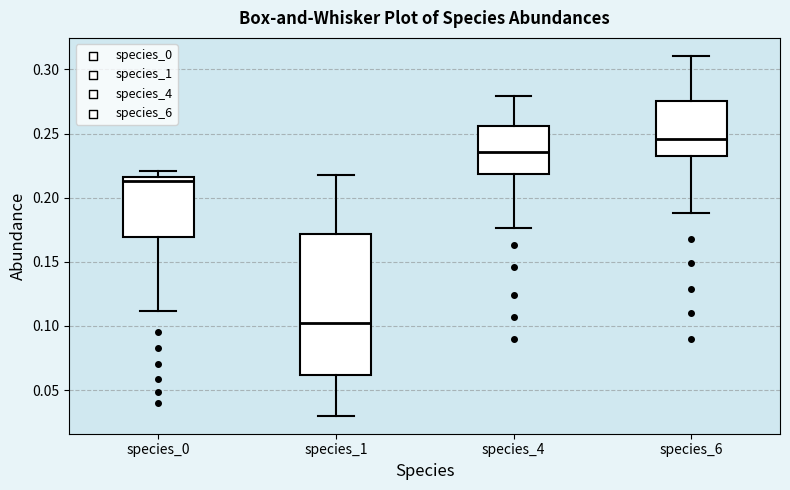

Where does the upper whisker of the box for species_0 end on the y-axis? The values are not printed on the chart, so give them approximately, as read against the axis.

0.220